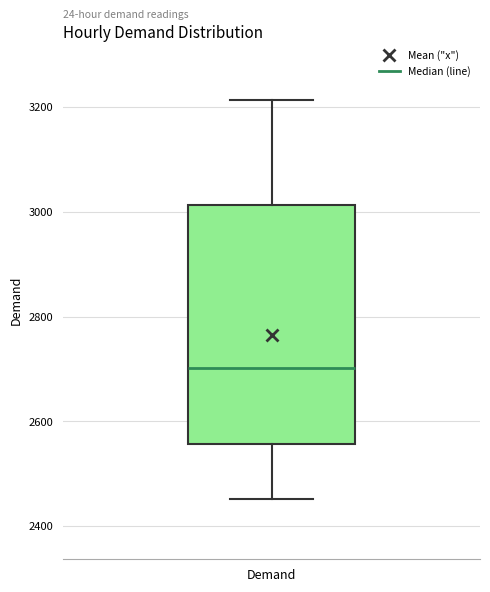

Where does the lower whisker of the box for Demand end on the y-axis? The values are not printed on the chart, so give them approximately, as read against the axis.

2460